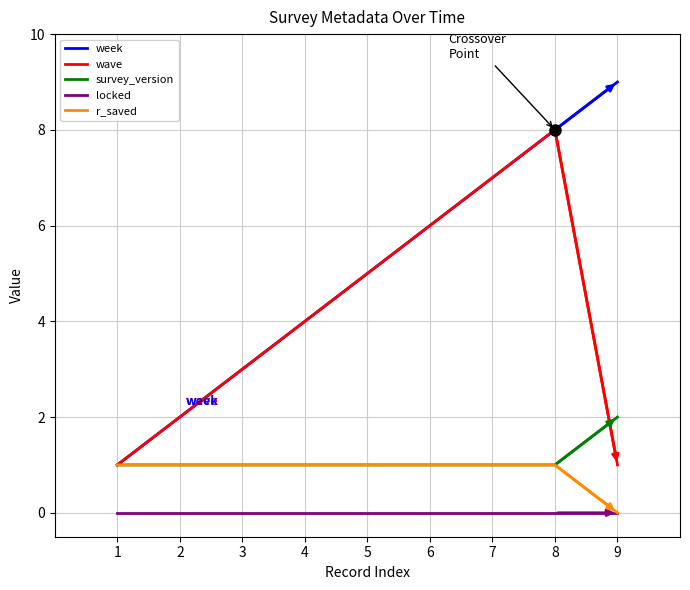

Which series has the widest spread of values?

week